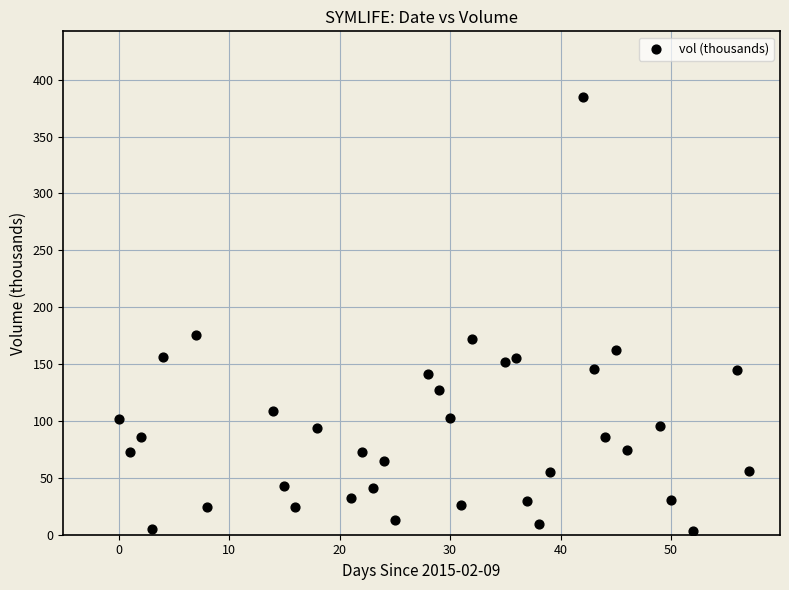

What is the range of X values (max minus min)?

57.0